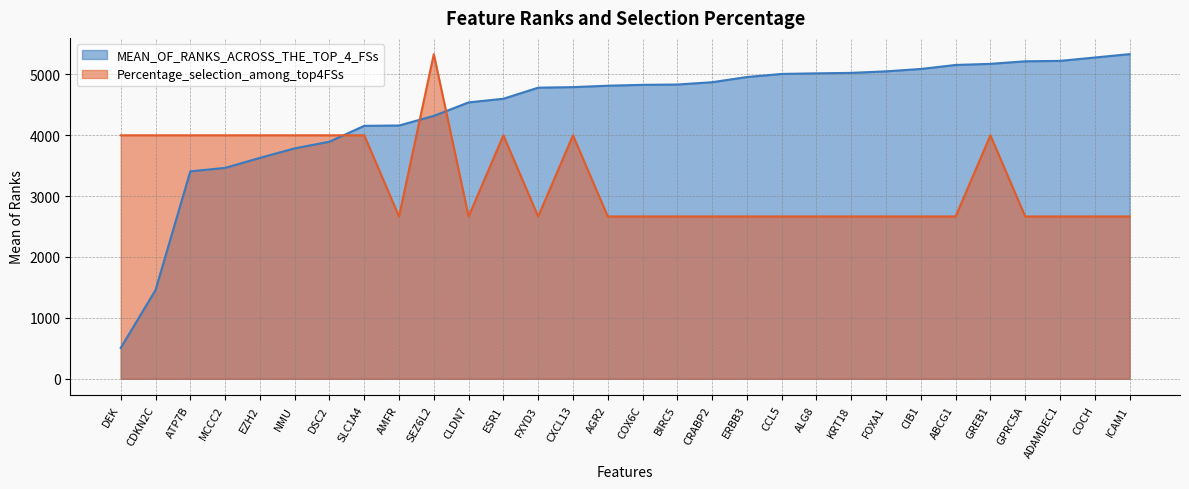

True or false: Percentage_selection_among_top4FSs and MEAN_OF_RANKS_ACROSS_THE_TOP_4_FSs cross at least once.

True